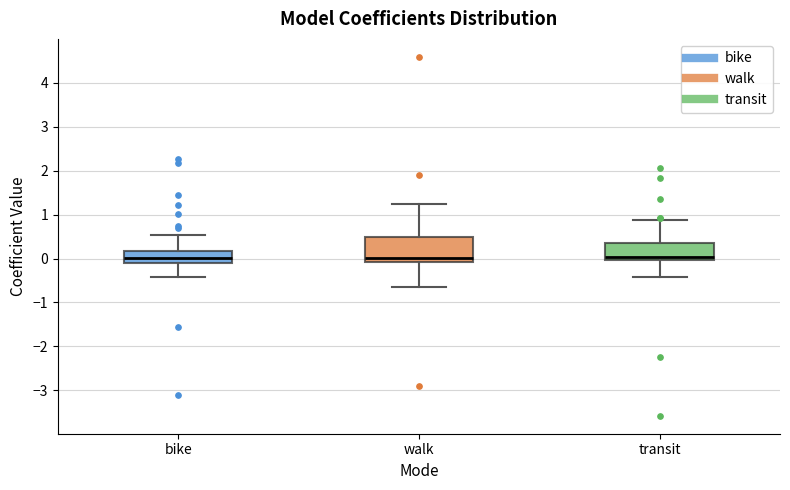

Reading left to right, read every box against the y-axis: the position of its median line, the range the box covers, and the ends of its whiskers. The values are not printed on the chart, so give them approximately, as read against the axis.

bike: median 0.0, box -0.1 to 0.2, whiskers -0.4 to 0.5
walk: median 0.0, box -0.1 to 0.5, whiskers -0.7 to 1.2
transit: median 0.0 (just above the box's lower edge), box 0.0 to 0.3, whiskers -0.4 to 0.9